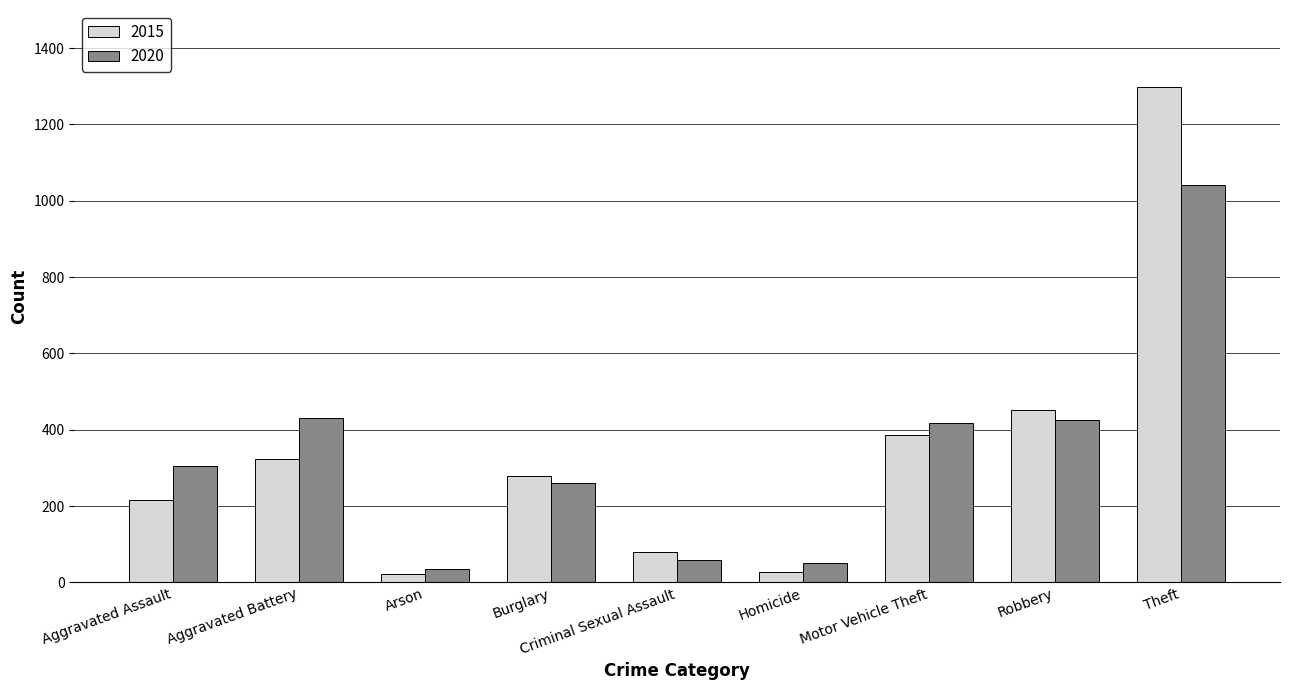

At how many categories does at least one series exceed 1116?

1